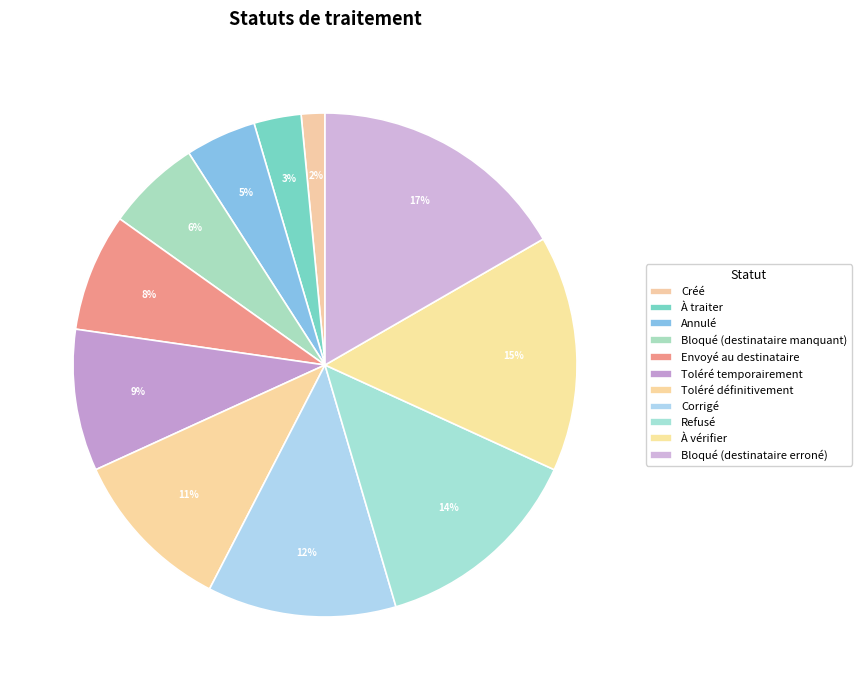

To the nearest percent, what portion does Refusé represent?

14%